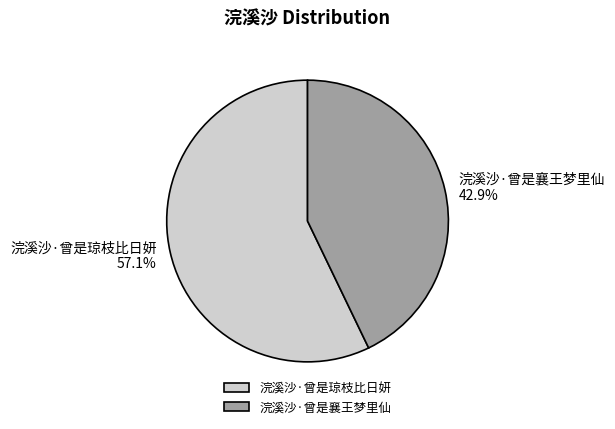

Count the number of slices in the pie.

2